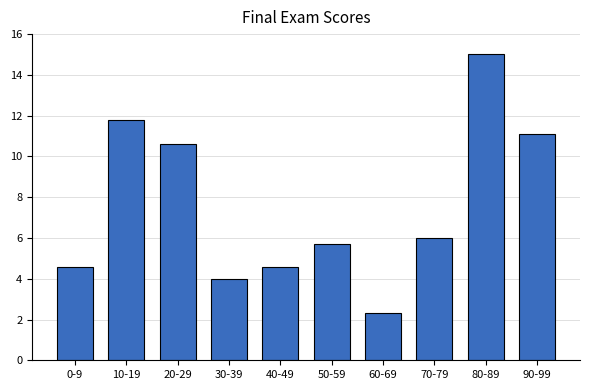

Reading left to right, transcribe all the data shown in this chart.

4.6	11.8	10.6	4.0	4.6	5.7	2.3	6.0	15.0	11.1